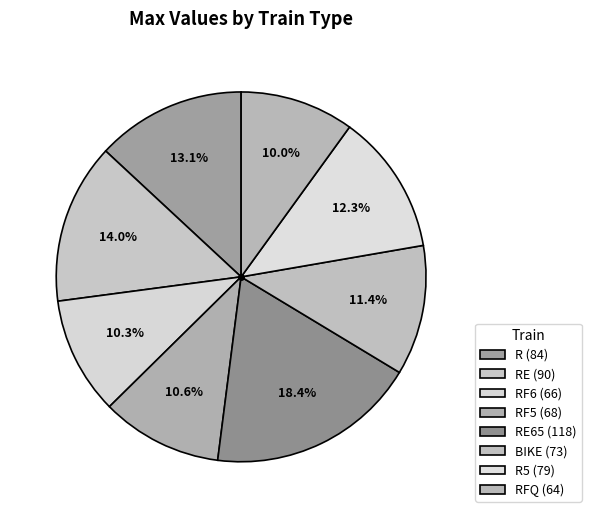

Rank the categories by value from lowest to highest.

RFQ, RF6, RF5, BIKE, R5, R, RE, RE65